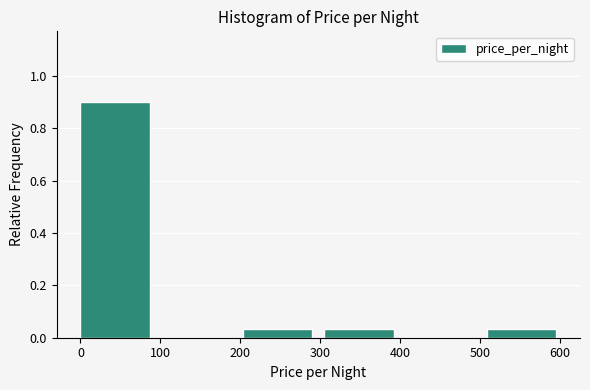

How tall is the bar that spans 200 to 310 on the x-axis? Neither the bar edges nor the heights are printed on the chart, so give them approximately, as read against the axes.

0.04